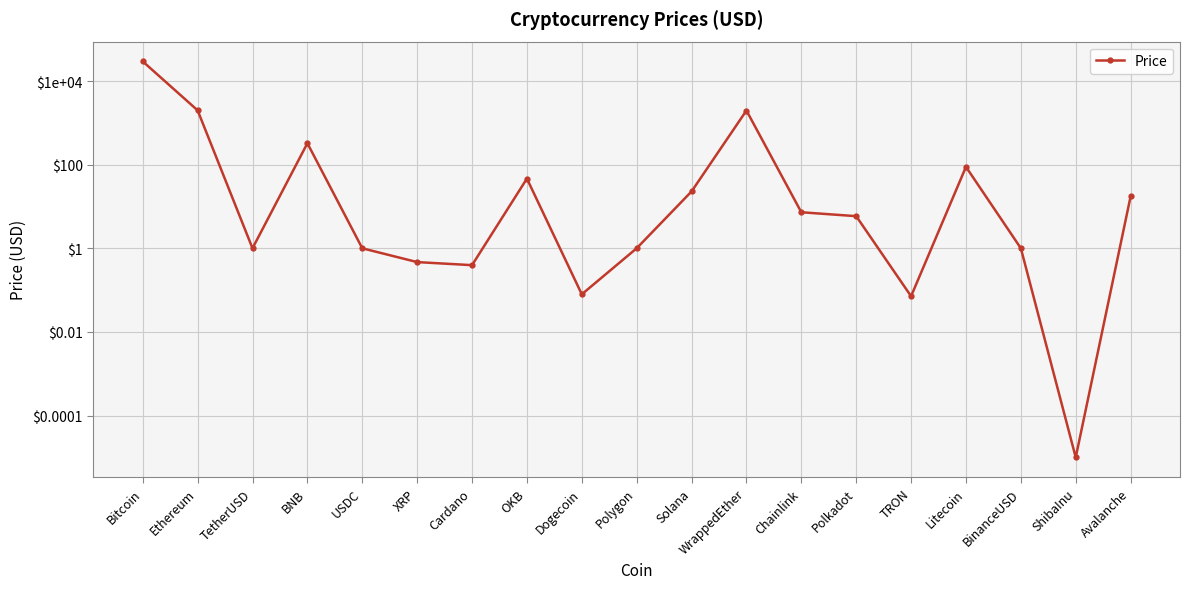

What is the sum of the values at Chainlink and Polygon?

8.3